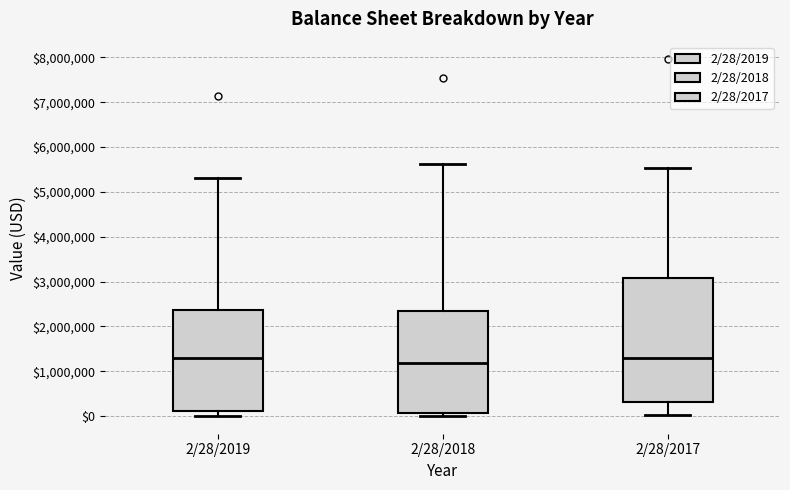

Reading left to right, transcribe this box plot: for each box, give where its median line is, the range the box spans, and where its two whiskers end, as read against the y-axis. The values are not printed on the chart, so give them approximately, as read against the axis.

2/28/2019: median 1300000, box 100000 to 2400000, whiskers 0 to 5300000
2/28/2018: median 1200000, box 100000 to 2300000, whiskers 0 to 5600000
2/28/2017: median 1300000, box 300000 to 3100000, whiskers 0 to 5500000